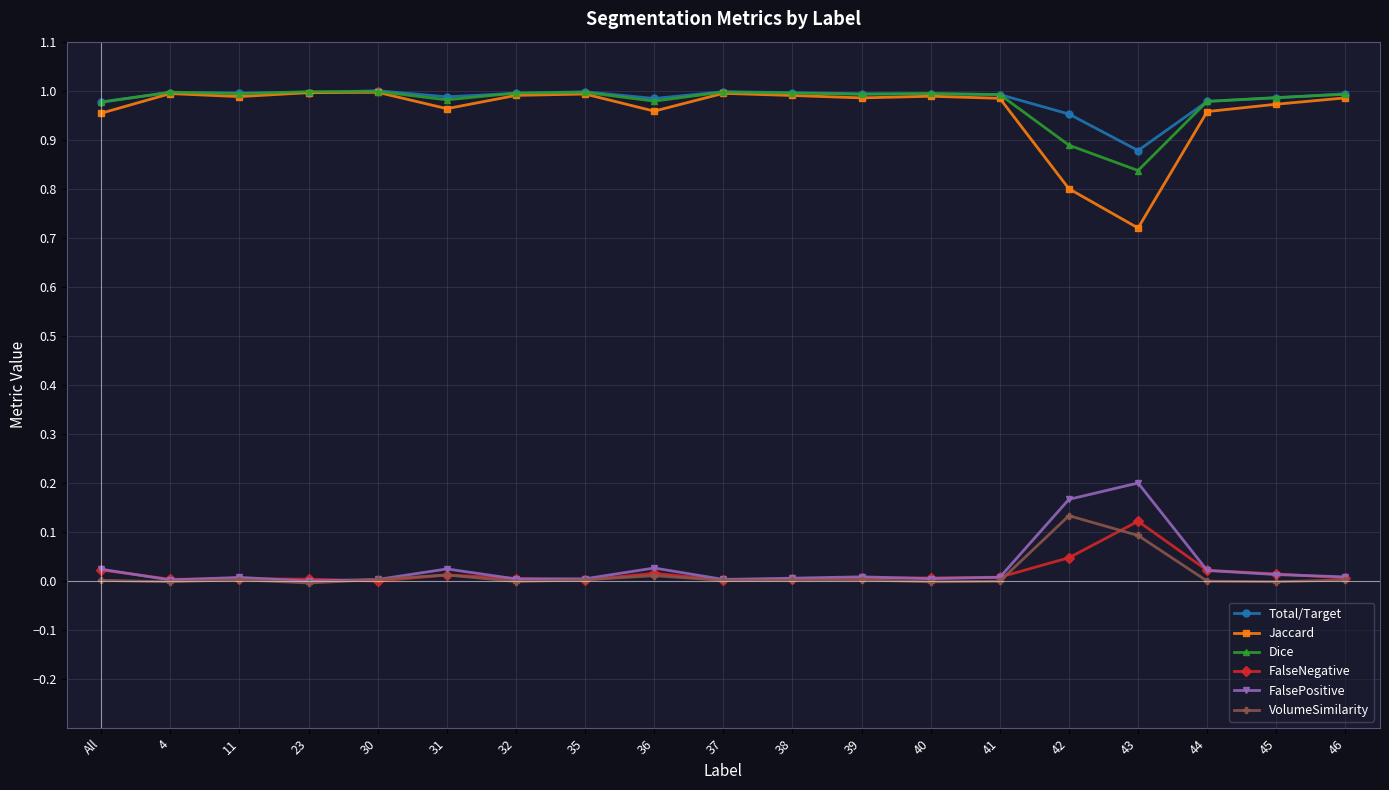

True or false: Dice and FalseNegative intersect in this chart.

False